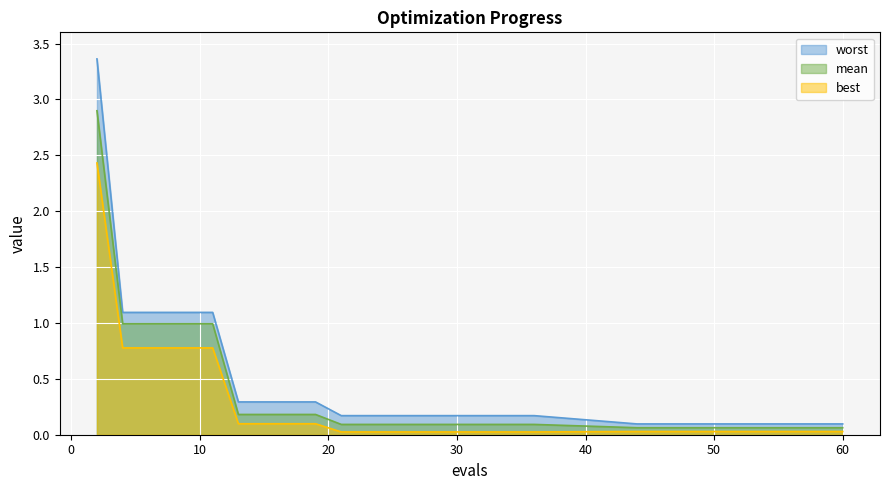

List the series in order of their overall mean, highest first.

worst, mean, best